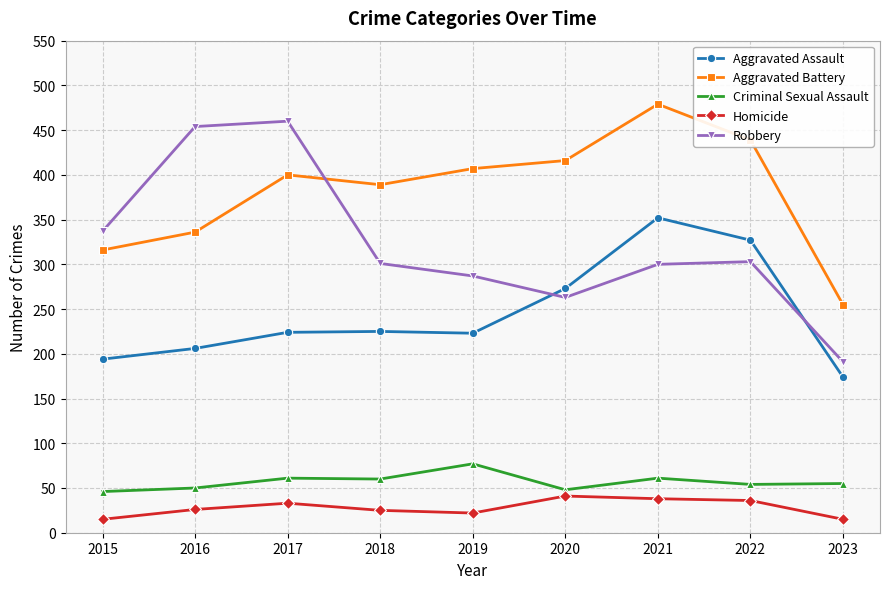

In Homicide, how many points are lower than both neighbors (excluding endpoints)?

1